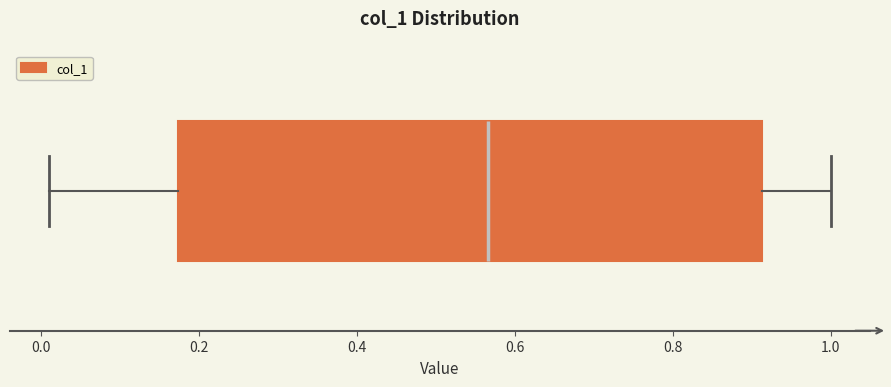

Transcribe this box plot: give where the median line is, the range the box spans, and where the two whiskers end, as read against the x-axis. The values are not printed on the chart, so give them approximately, as read against the axis.

median 0.56, box 0.18 to 0.92, whiskers 0.02 to 1.00